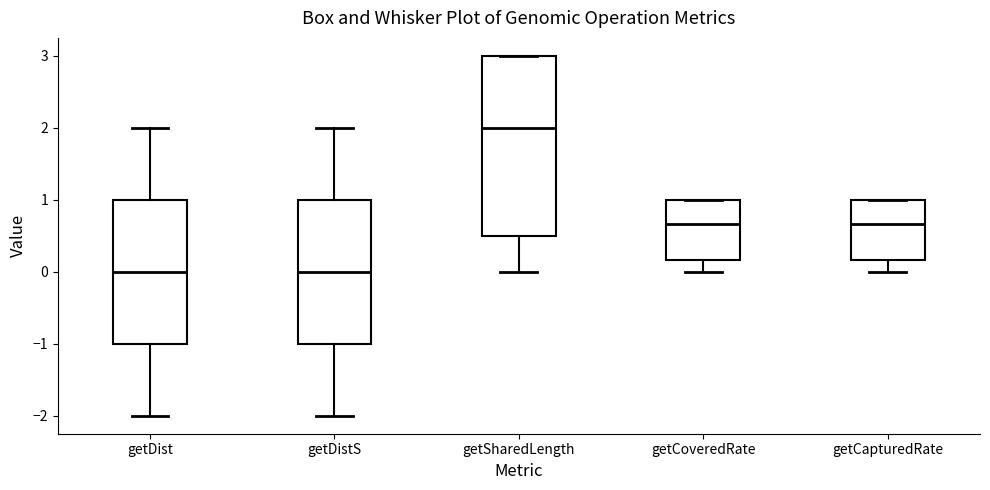

Which box has the highest median line?

getSharedLength